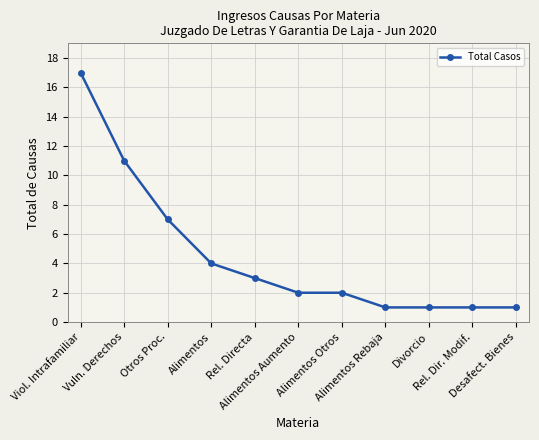

How many lines are shown in the chart?

1